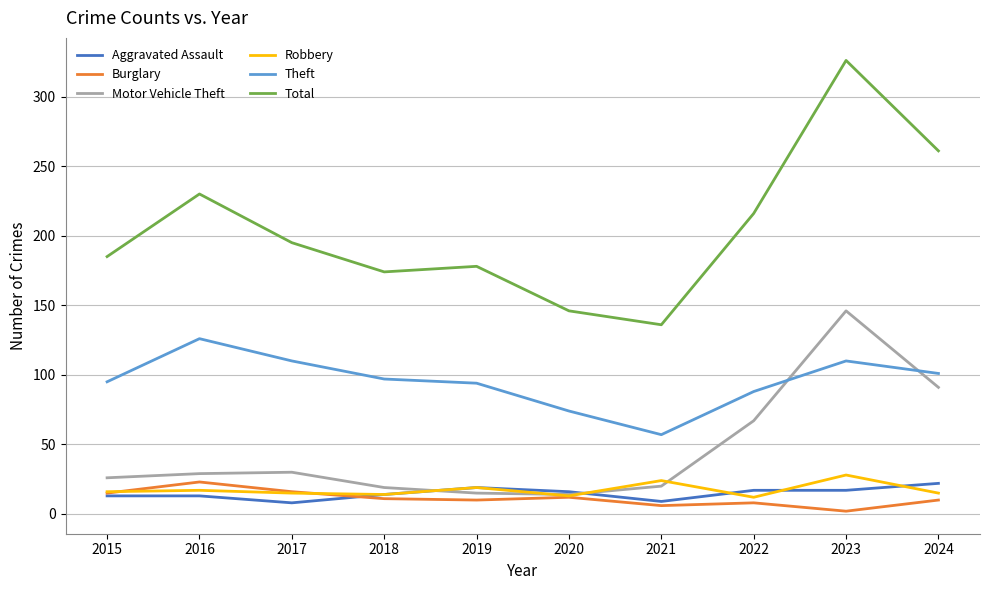

What is the total value across all series at 2018?

329